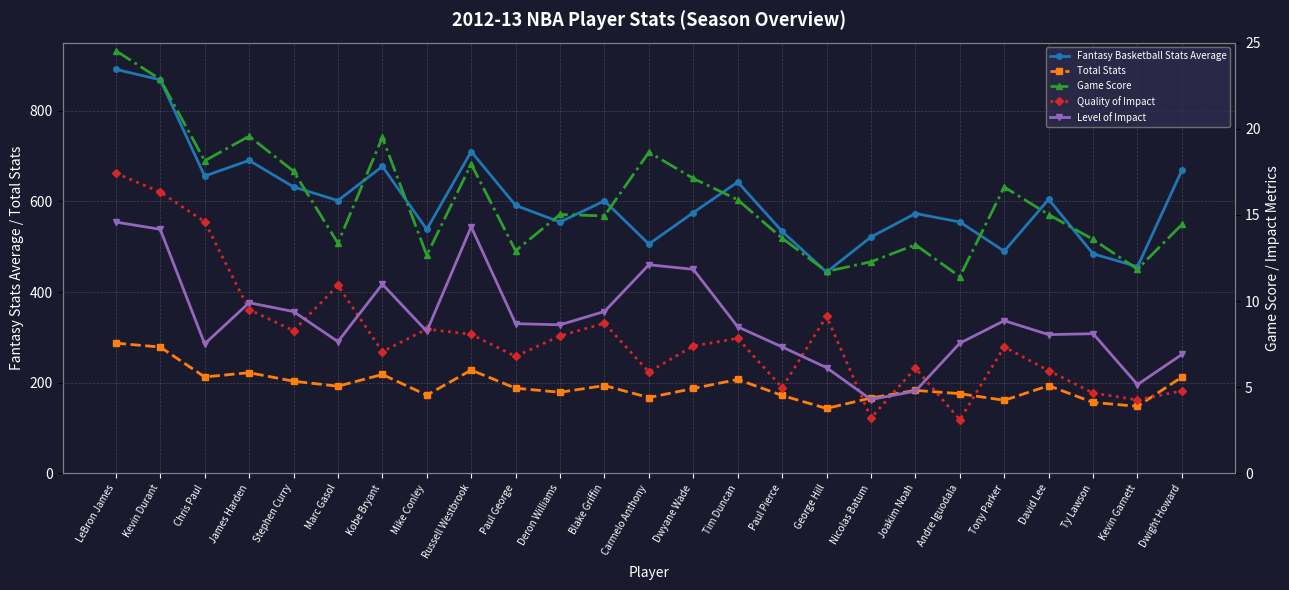

Where is the first local maximum for Quality of Impact?

Marc Gasol